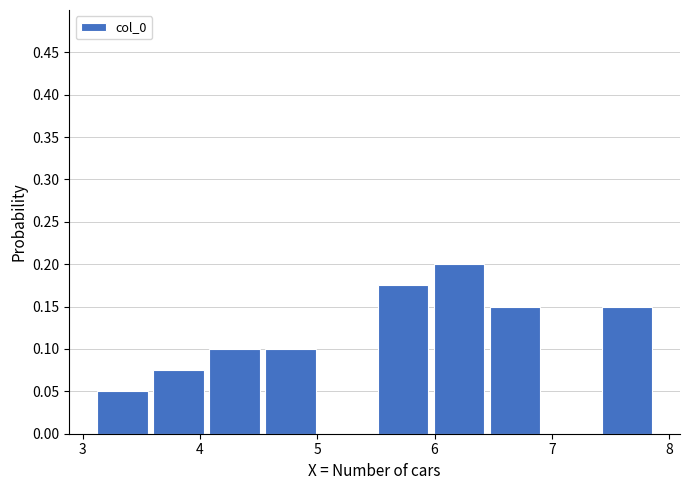

Which range on the x-axis has the tallest bar?

6.0 to 6.5